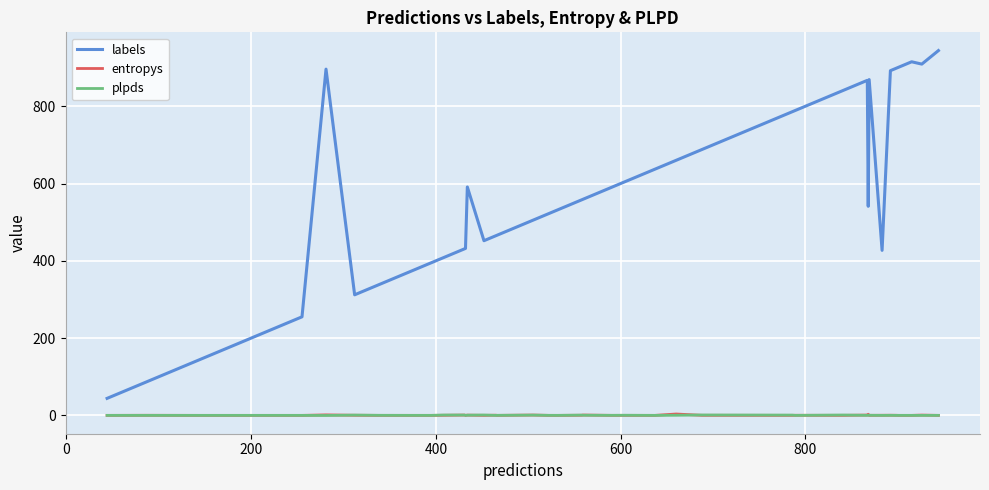

What is the minimum value for labels?

44.0